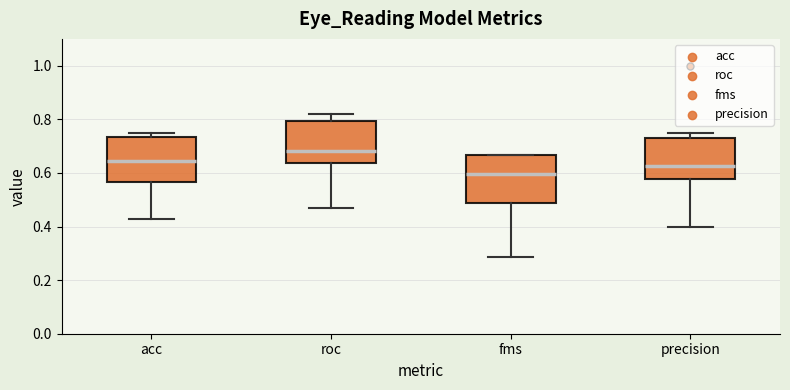

Reading left to right, transcribe this box plot: for each box, give where its median line is, the range the box spans, and where its two whiskers end, as read against the y-axis. The values are not printed on the chart, so give them approximately, as read against the axis.

acc: median 0.64, box 0.56 to 0.74, whiskers 0.42 to 0.76
roc: median 0.68, box 0.64 to 0.80, whiskers 0.46 to 0.82
fms: median 0.60, box 0.48 to 0.66, whiskers 0.28 to 0.66
precision: median 0.62, box 0.58 to 0.72, whiskers 0.40 to 0.76